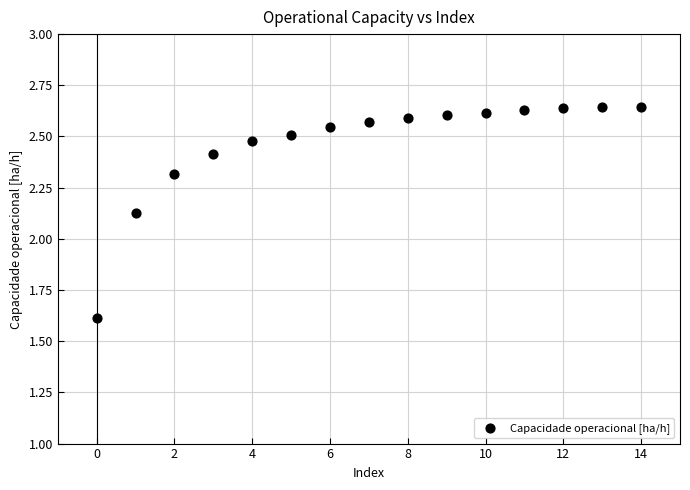

What is the range of Y values (max minus min)?

1.0